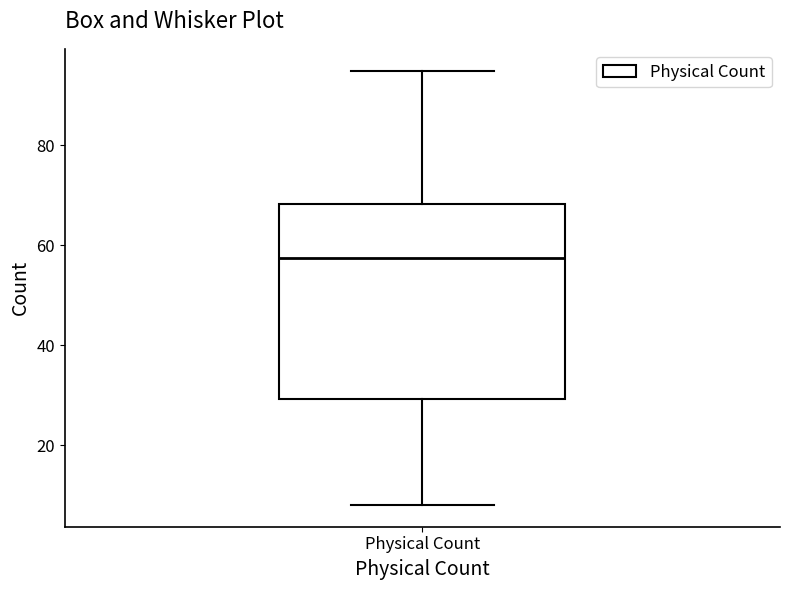

Read this box plot against the y-axis: the position of the median line, the range covered by the box, and the ends of both whiskers. The values are not printed on the chart, so give them approximately, as read against the axis.

median 58, box 30 to 68, whiskers 8 to 96